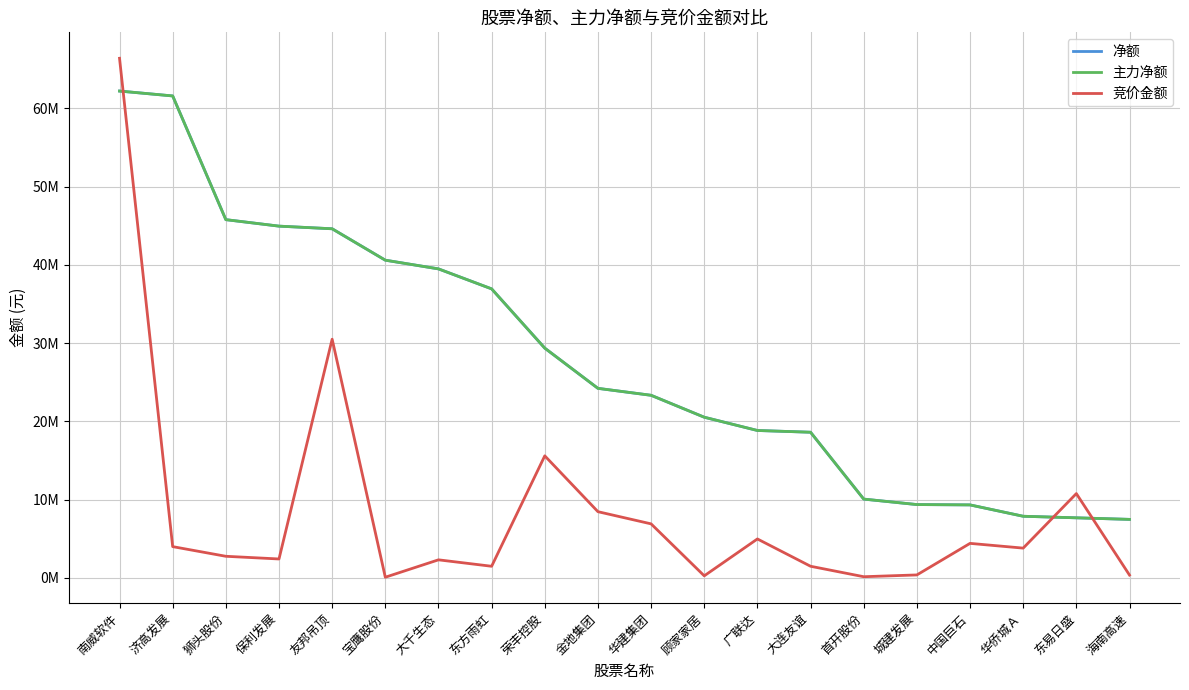

Reading right to left, transcribe all the data shown in this chart.

净额: 海南高速=7472573	东易日盛=7672036	华侨城Ａ=7871228	中国巨石=9322479	城建发展=9365571	首开股份=10064640	大连友谊=18606608	广联达=18830655	顾家家居=20526153	华建集团=23327340	金地集团=24214445	荣丰控股=29352213	东方雨虹=36925297	大千生态=39478323	宝鹰股份=40589374	友邦吊顶=44602188	保利发展=44939533	狮头股份=45767686	济高发展=61574381	南威软件=62198871
主力净额: 海南高速=7472573	东易日盛=7672036	华侨城Ａ=7871228	中国巨石=9322479	城建发展=9365571	首开股份=10064640	大连友谊=18606608	广联达=18830655	顾家家居=20526153	华建集团=23327340	金地集团=24214445	荣丰控股=29352213	东方雨虹=36925297	大千生态=39478323	宝鹰股份=40589374	友邦吊顶=44602188	保利发展=44939533	狮头股份=45767686	济高发展=61574381	南威软件=62198871
竞价金额: 海南高速=357696	东易日盛=10768842	华侨城Ａ=3801032	中国巨石=4406844	城建发展=374962	首开股份=147096	大连友谊=1482876	广联达=4971420	顾家家居=259077	华建集团=6899464	金地集团=8455991	荣丰控股=15591053	东方雨虹=1481427	大千生态=2304405	宝鹰股份=81600	友邦吊顶=30493386	保利发展=2414048	狮头股份=2757255	济高发展=3991906	南威软件=66386077